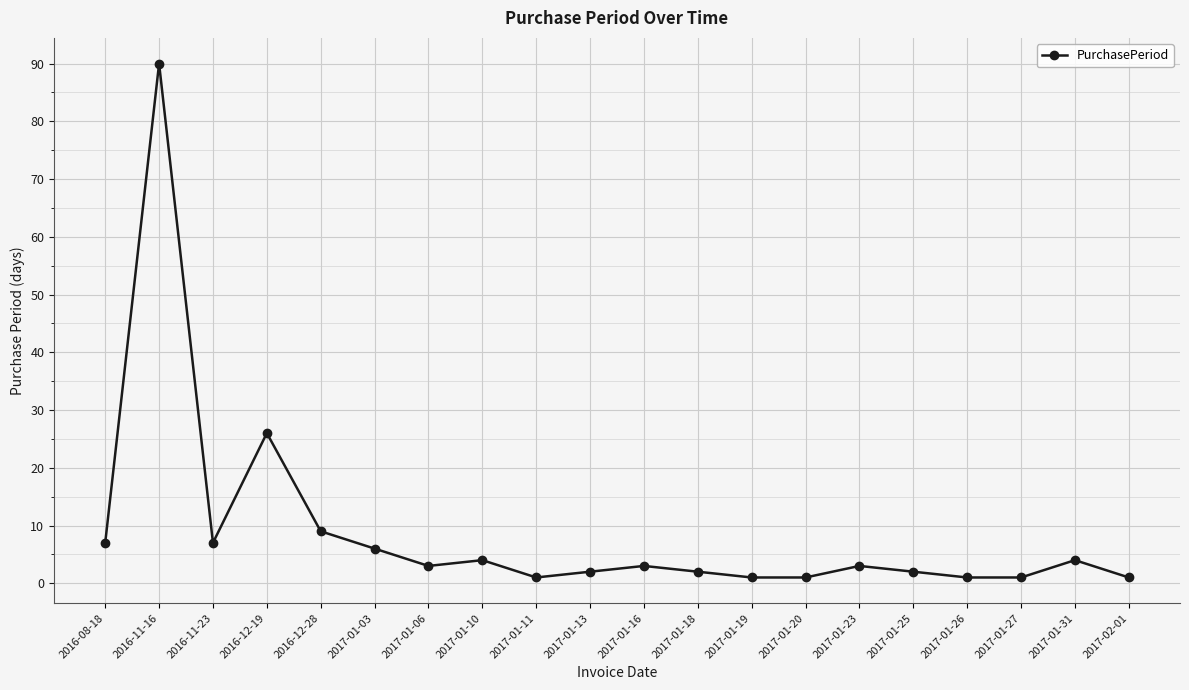

How many series are shown in this chart?

1